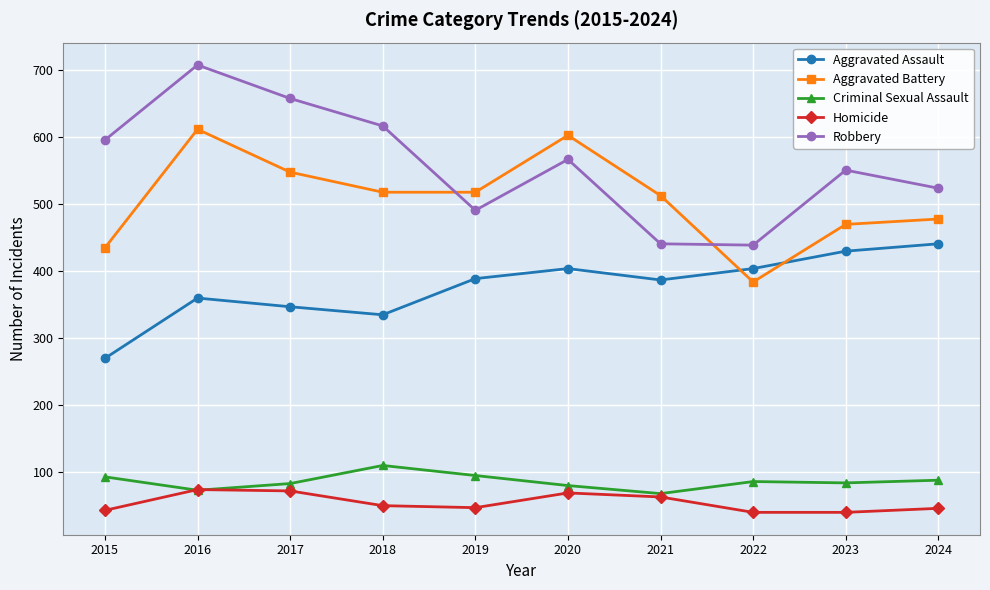

What are all the series names shown in the legend?

Aggravated Assault, Aggravated Battery, Criminal Sexual Assault, Homicide, Robbery